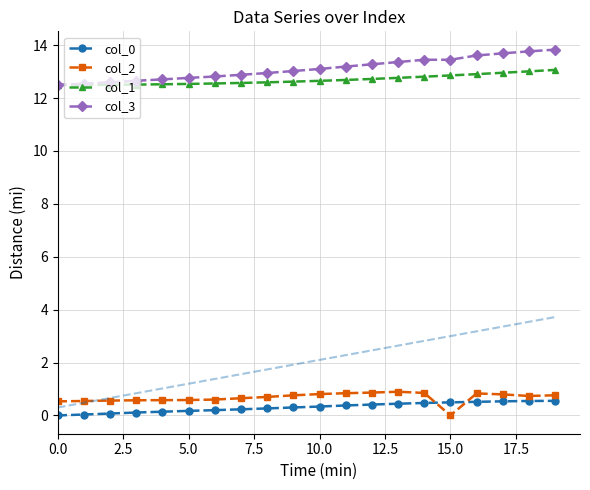

True or false: col_2 has more than 0 points higher than both neighbors.

True